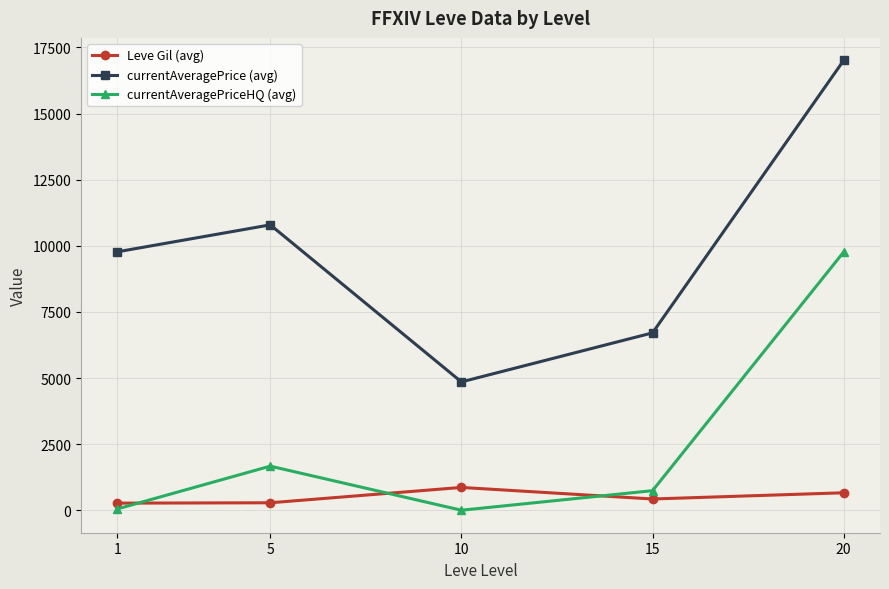

List the labels in order of currentAveragePrice (avg) value, smallest first.

10, 15, 1, 5, 20